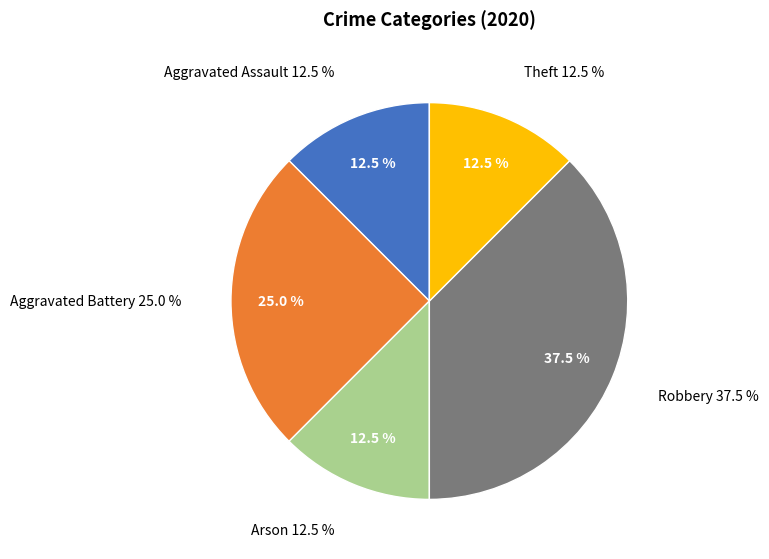

Count the number of slices in the pie.

5